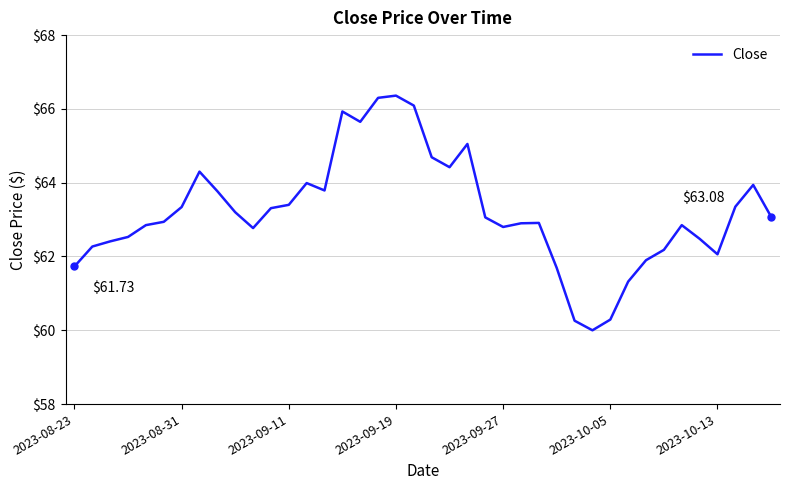

What is the difference between the maximum and minimum values?

6.4